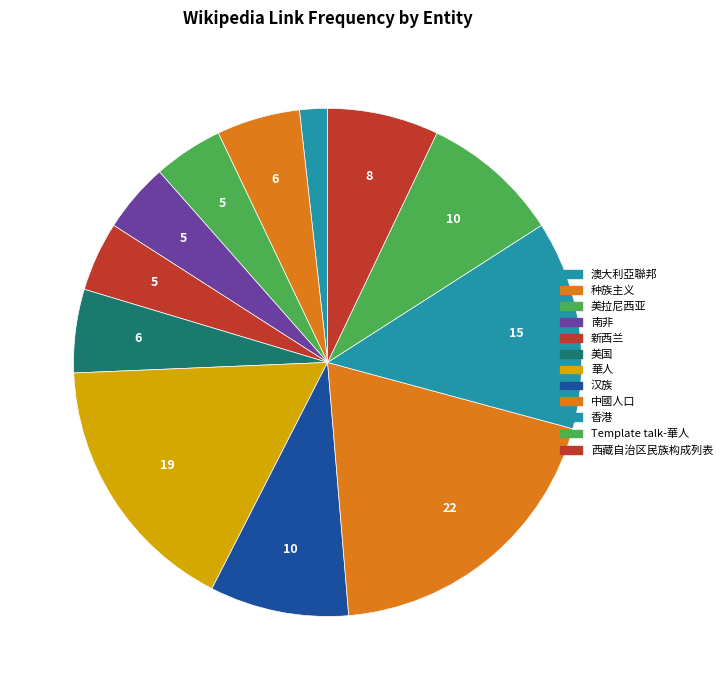

How many segments does this pie chart have?

12